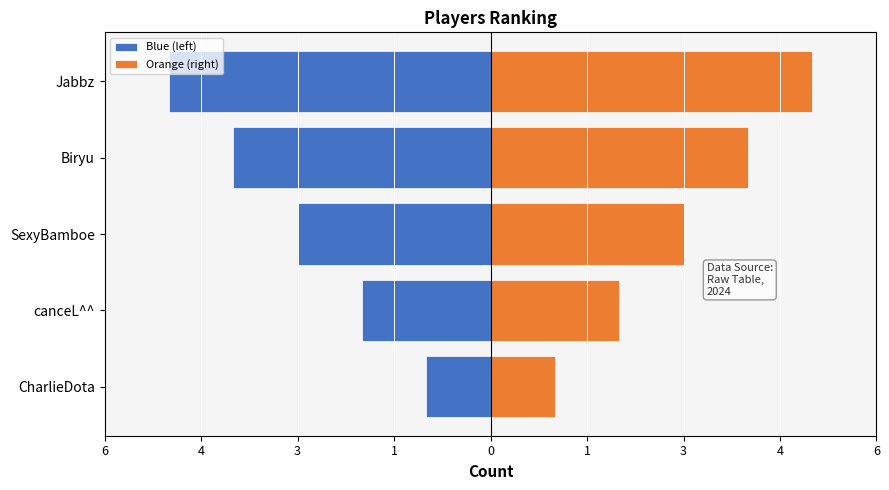

List the series in order of their peak value, highest first.

Orange (right), Blue (left)